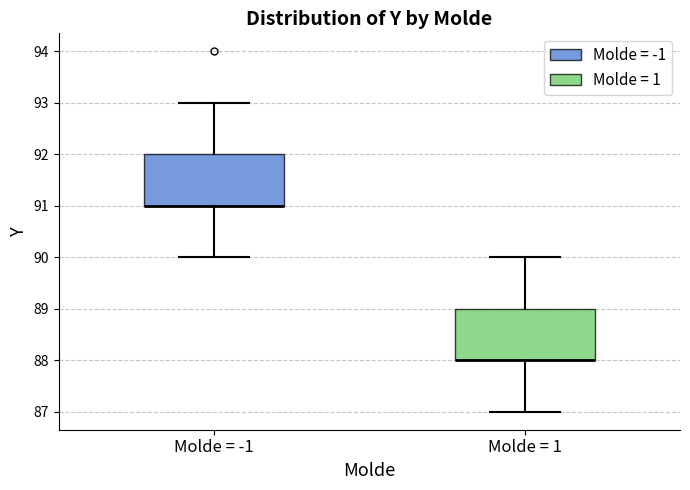

Where does the upper whisker of the box for Molde = -1 end on the y-axis? The values are not printed on the chart, so give them approximately, as read against the axis.

93